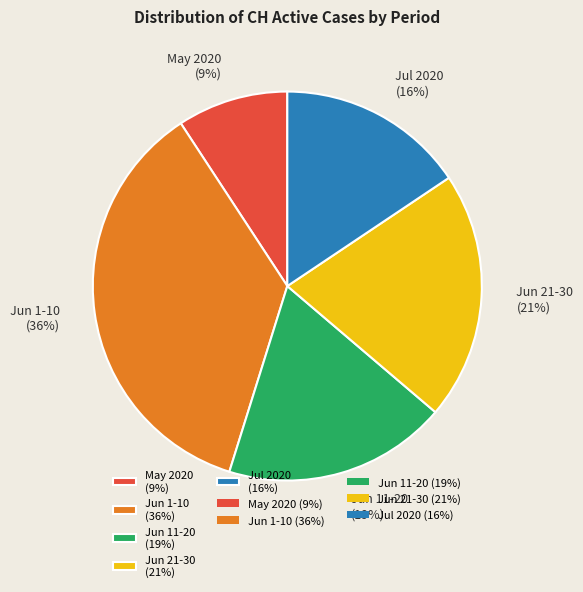

To the nearest percent, what is the difference between the largest and smallest slice percentages?

27%